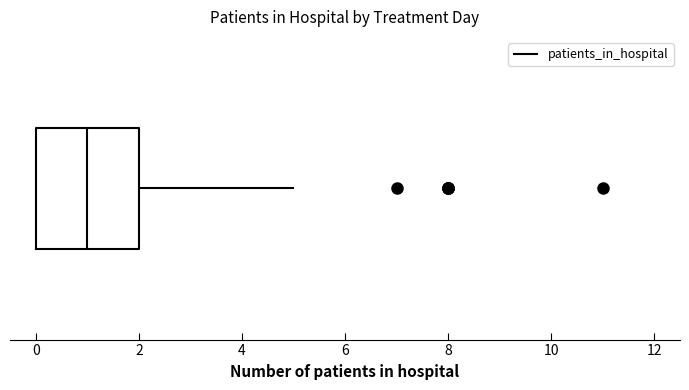

Read this box plot against the x-axis: the position of the median line, the range covered by the box, and the ends of both whiskers. The values are not printed on the chart, so give them approximately, as read against the axis.

median 1, box 0 to 2, whiskers 0 to 5